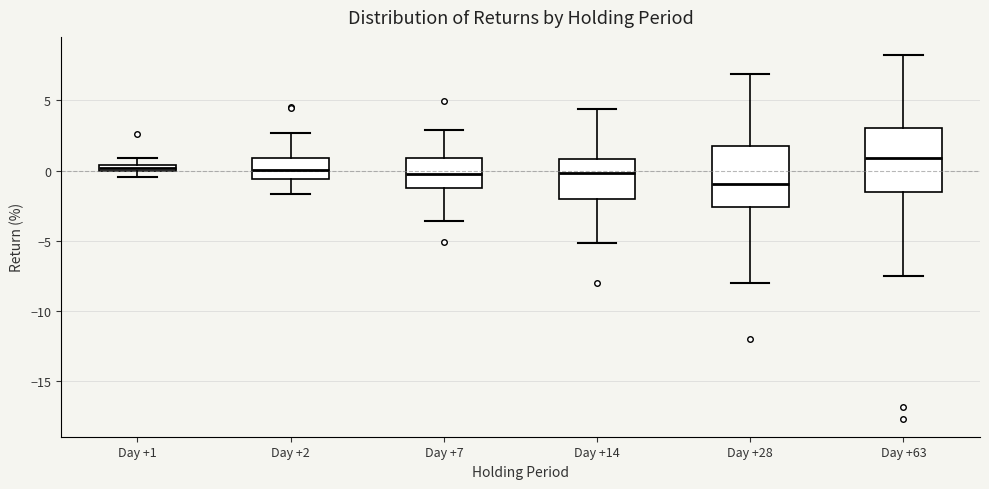

Where does the median line of the box for Day +2 sit on the y-axis? The values are not printed on the chart, so give them approximately, as read against the axis.

0.0